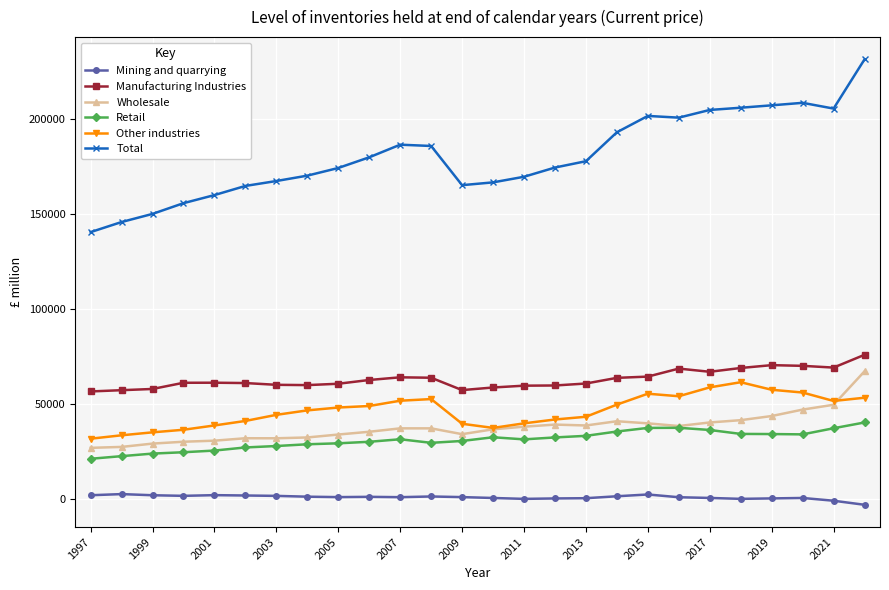

What is the greatest value displayed?

231561